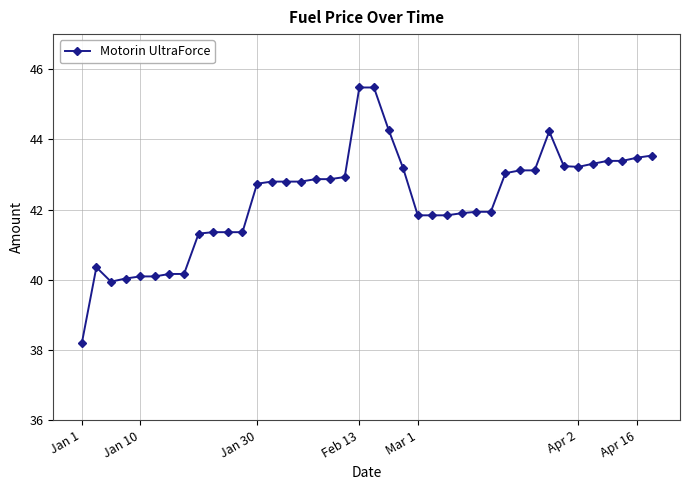

What is the greatest value displayed?

45.5